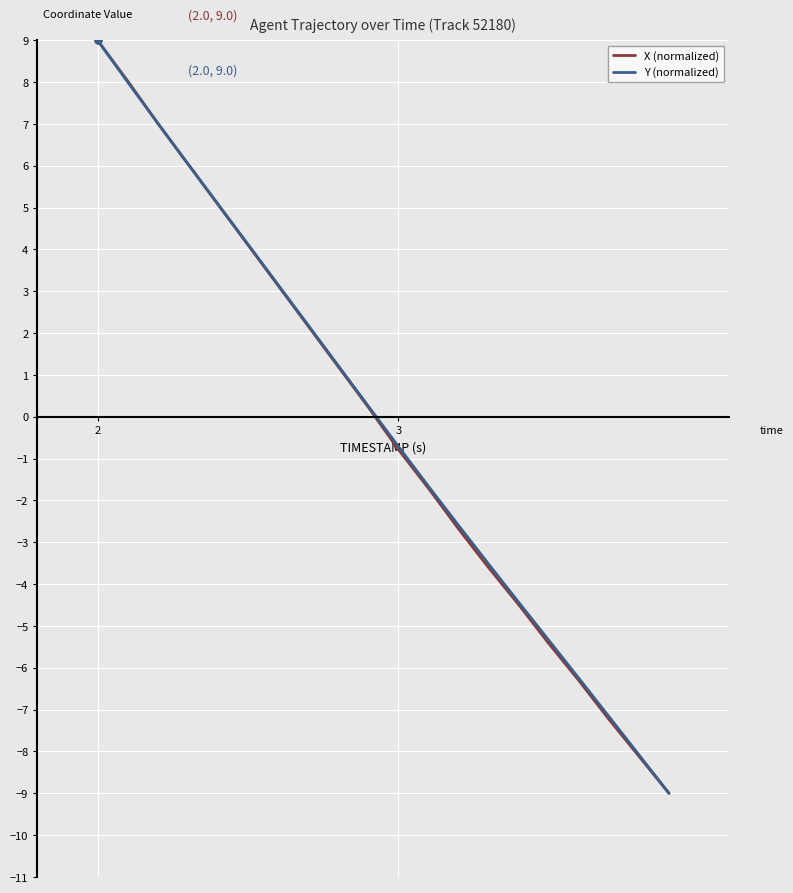

What is the lowest value of the Y (normalized) series?

-9.0